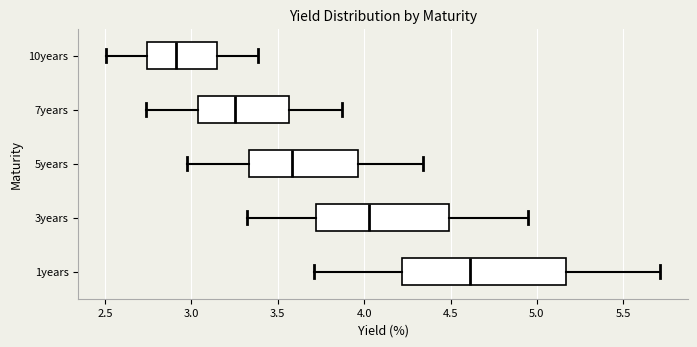

Which box is the widest, from its left edge to its right edge?

1years